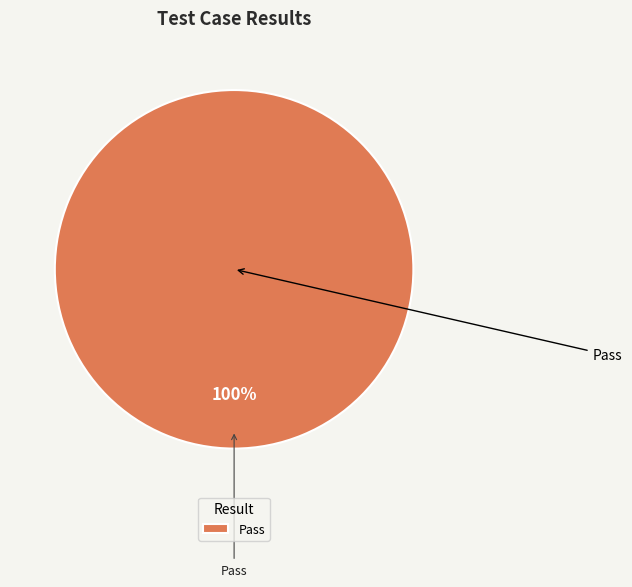

Does Pass represent more than half of the total?

Yes